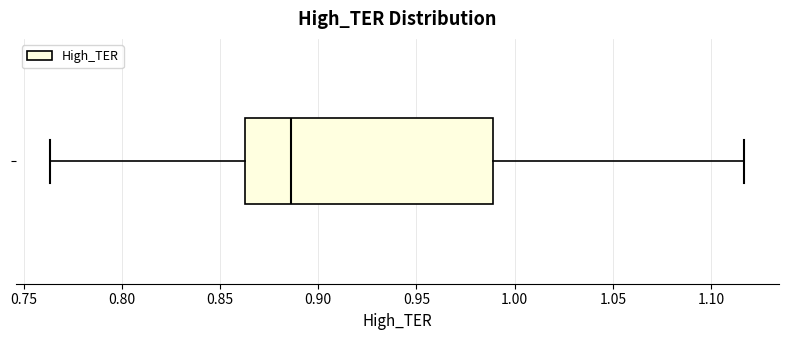

Where is the left edge of the box on the x-axis? The values are not printed on the chart, so give them approximately, as read against the axis.

0.865